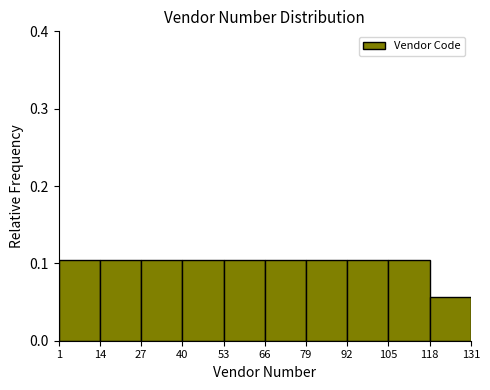

Reading left to right, transcribe this chart: for each bar, give the range it covers on the x-axis and its height. The values are not printed on the chart, so give them approximately, as read against the axis.

1 to 14: 0.10
14 to 27: 0.10
27 to 40: 0.10
40 to 53: 0.10
53 to 66: 0.10
66 to 79: 0.10
79 to 92: 0.10
92 to 105: 0.10
105 to 118: 0.10
118 to 131: 0.06